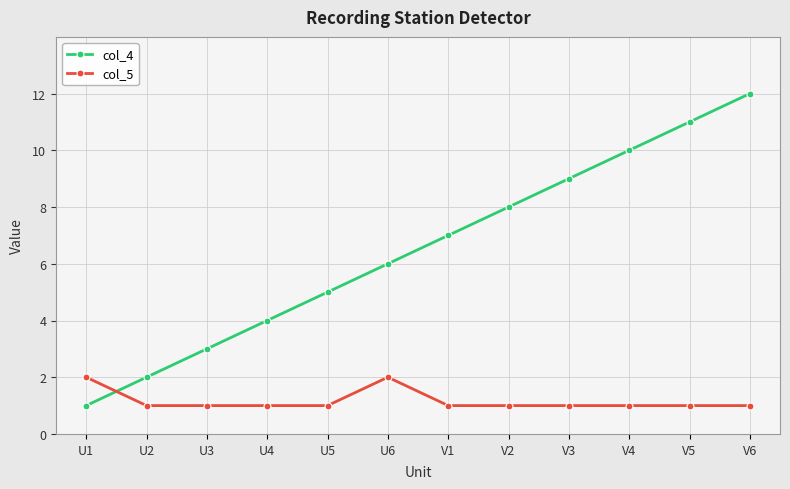

Between U2 and V4, which series saw the biggest shift?

col_4